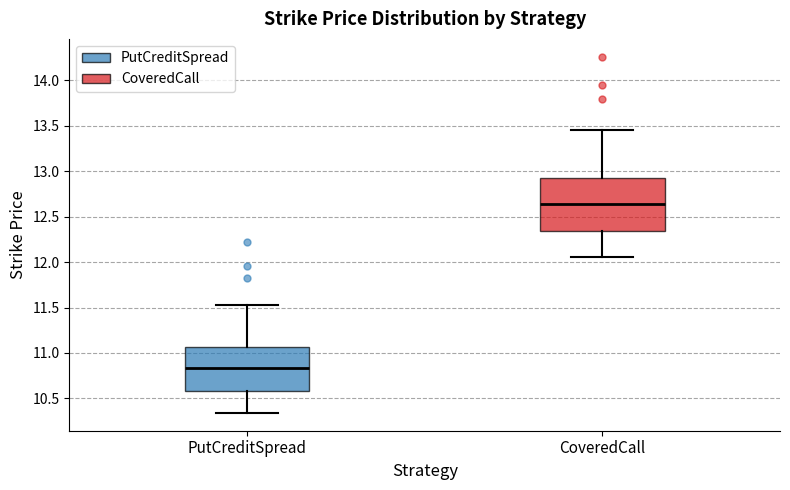

Where does the lower whisker of the box for CoveredCall end on the y-axis? The values are not printed on the chart, so give them approximately, as read against the axis.

12.05